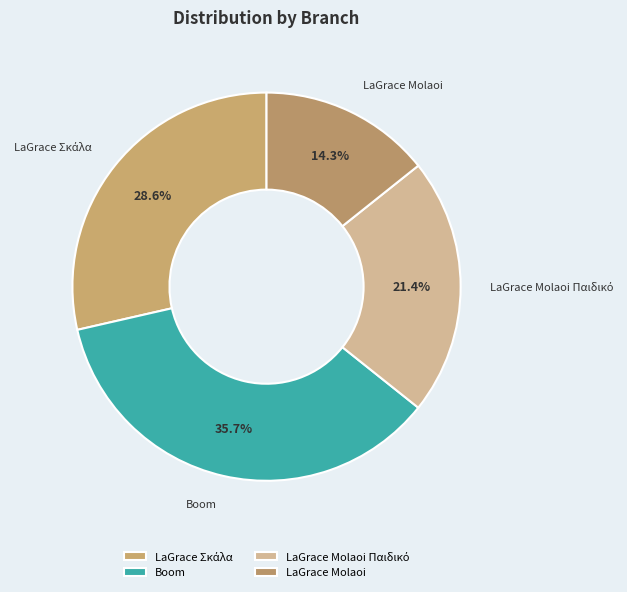

To the nearest percent, what is the difference between the largest and smallest slice percentages?

21%